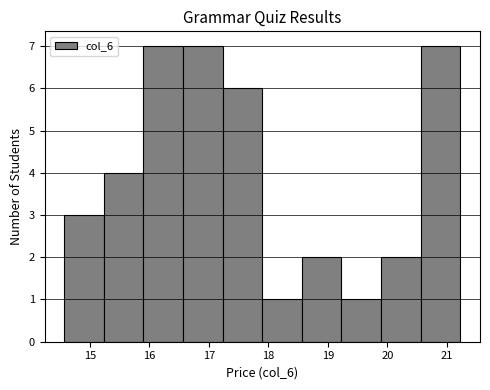

Reading left to right, transcribe this chart: for each bar, give the range it covers on the x-axis and its height. Neither the bar edges nor the heights are printed on the chart, so give them approximately, as read against the axes.

14.6 to 15.2: 3
15.2 to 15.9: 4
15.9 to 16.6: 7
16.6 to 17.2: 7
17.2 to 17.9: 6
17.9 to 18.6: 1
18.6 to 19.2: 2
19.2 to 19.9: 1
19.9 to 20.6: 2
20.6 to 21.2: 7